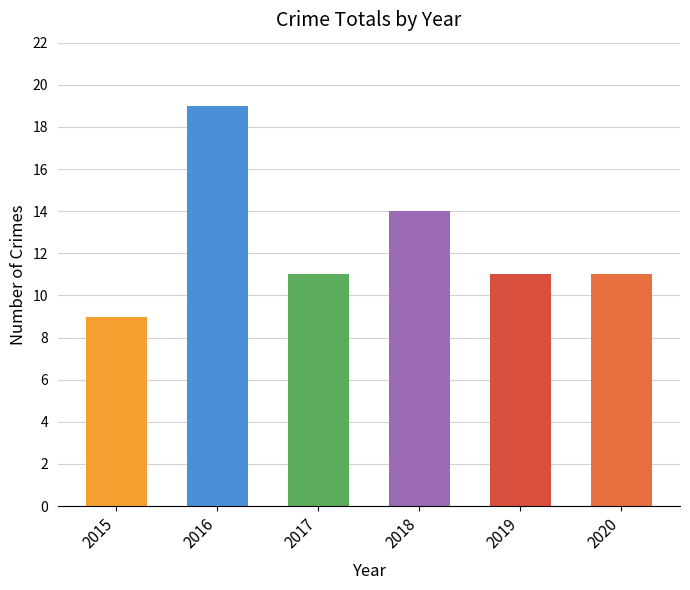

Are the bars horizontal?

No